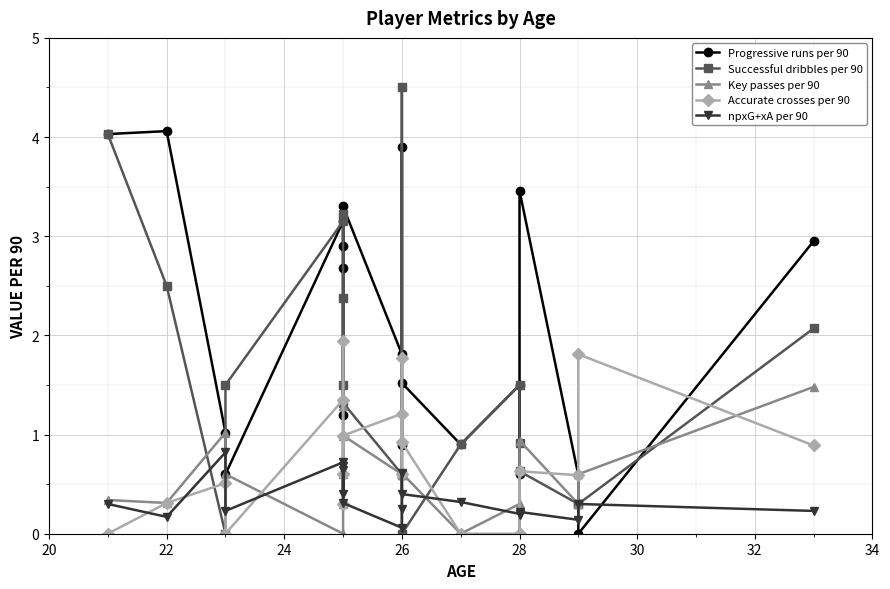

How many categories are shown in the chart?

20